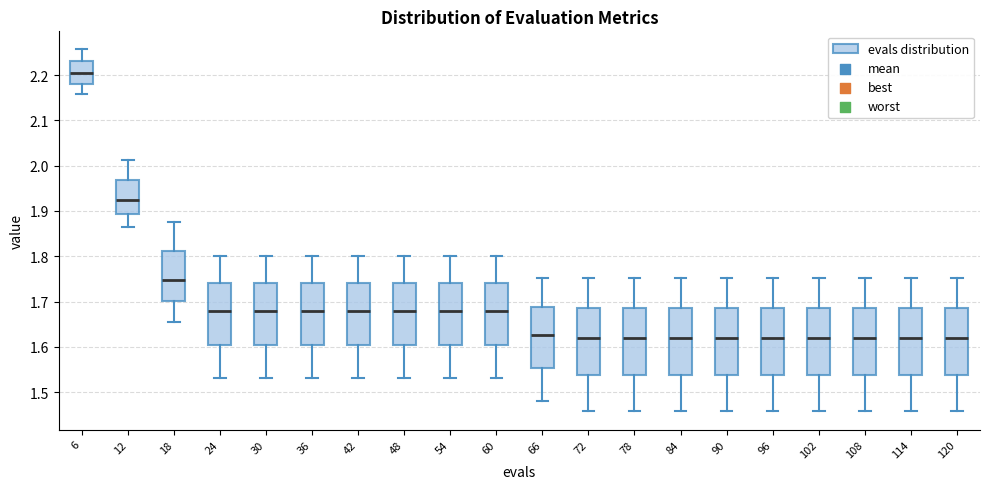

Reading left to right, read every box against the y-axis: the position of its median line, the range the box covers, and the ends of its whiskers. The values are not printed on the chart, so give them approximately, as read against the axis.

6: median 2.20, box 2.18 to 2.23, whiskers 2.16 to 2.26
12: median 1.92, box 1.89 to 1.97, whiskers 1.86 to 2.01
18: median 1.75, box 1.70 to 1.81, whiskers 1.65 to 1.88
24: median 1.68, box 1.61 to 1.74, whiskers 1.53 to 1.80
30: median 1.68, box 1.61 to 1.74, whiskers 1.53 to 1.80
36: median 1.68, box 1.61 to 1.74, whiskers 1.53 to 1.80
42: median 1.68, box 1.61 to 1.74, whiskers 1.53 to 1.80
48: median 1.68, box 1.61 to 1.74, whiskers 1.53 to 1.80
54: median 1.68, box 1.61 to 1.74, whiskers 1.53 to 1.80
60: median 1.68, box 1.61 to 1.74, whiskers 1.53 to 1.80
66: median 1.63, box 1.55 to 1.69, whiskers 1.48 to 1.75
72: median 1.62, box 1.54 to 1.69, whiskers 1.46 to 1.75
78: median 1.62, box 1.54 to 1.69, whiskers 1.46 to 1.75
84: median 1.62, box 1.54 to 1.69, whiskers 1.46 to 1.75
90: median 1.62, box 1.54 to 1.69, whiskers 1.46 to 1.75
96: median 1.62, box 1.54 to 1.69, whiskers 1.46 to 1.75
102: median 1.62, box 1.54 to 1.69, whiskers 1.46 to 1.75
108: median 1.62, box 1.54 to 1.69, whiskers 1.46 to 1.75
114: median 1.62, box 1.54 to 1.69, whiskers 1.46 to 1.75
120: median 1.62, box 1.54 to 1.69, whiskers 1.46 to 1.75